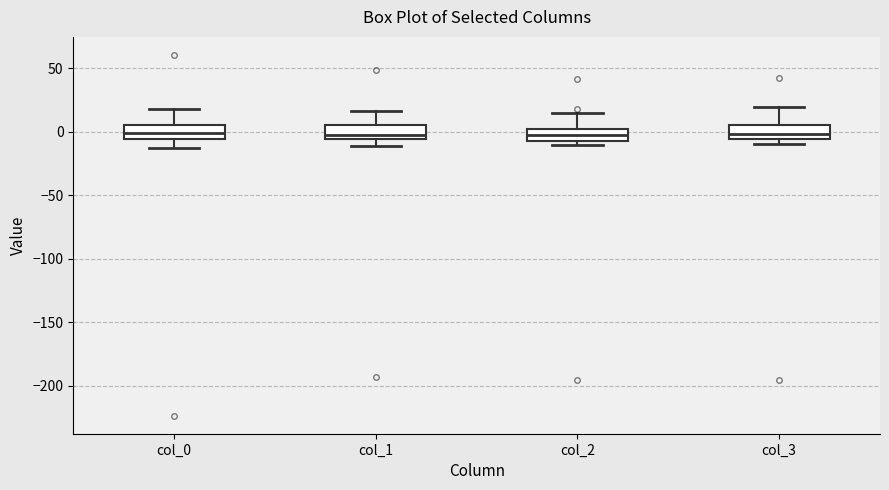

Reading left to right, transcribe this box plot: for each box, give where its median line is, the range the box spans, and where its two whiskers end, as read against the y-axis. The values are not printed on the chart, so give them approximately, as read against the axis.

col_0: median 0, box -5 to 5, whiskers -15 to 20
col_1: median -5 (just above the box's lower edge), box -5 to 5, whiskers -10 to 15
col_2: median -5 (inside the box), box -5 to 0, whiskers -10 to 15
col_3: median 0, box -5 to 5, whiskers -10 to 20